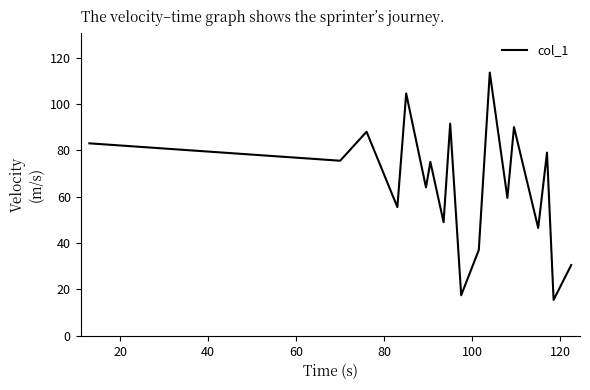

What is the maximum value shown in the chart?

113.5